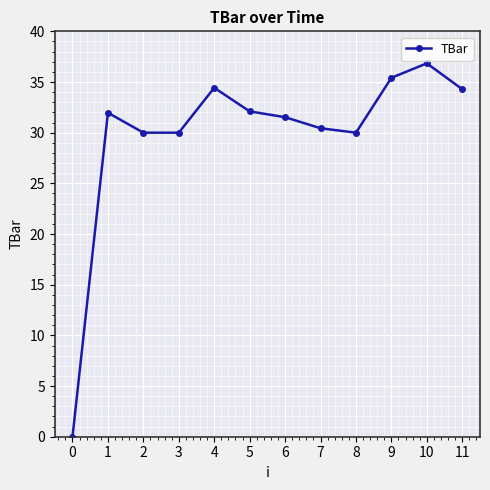

How many distinct data groups are displayed?

1